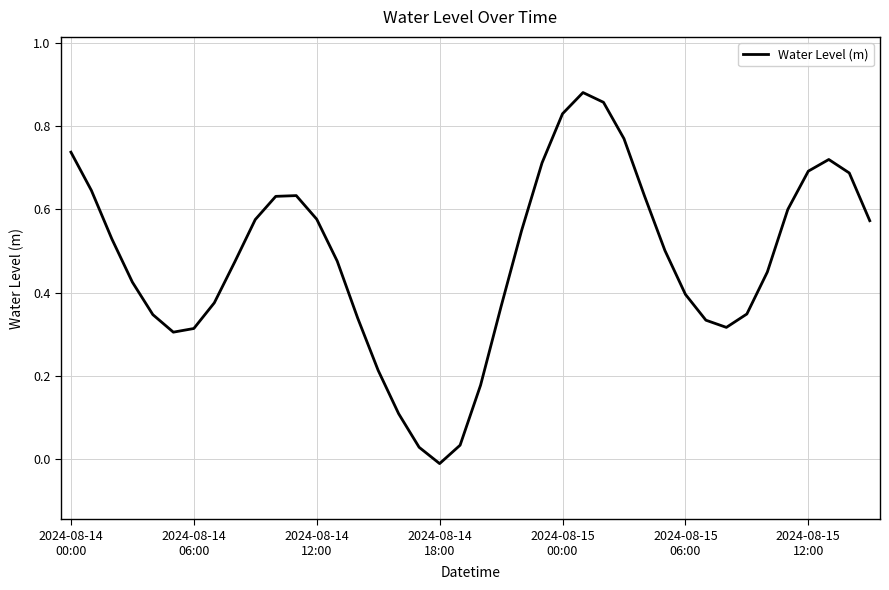

Which label corresponds to the smallest value in the chart?

2024-08-14
18:00